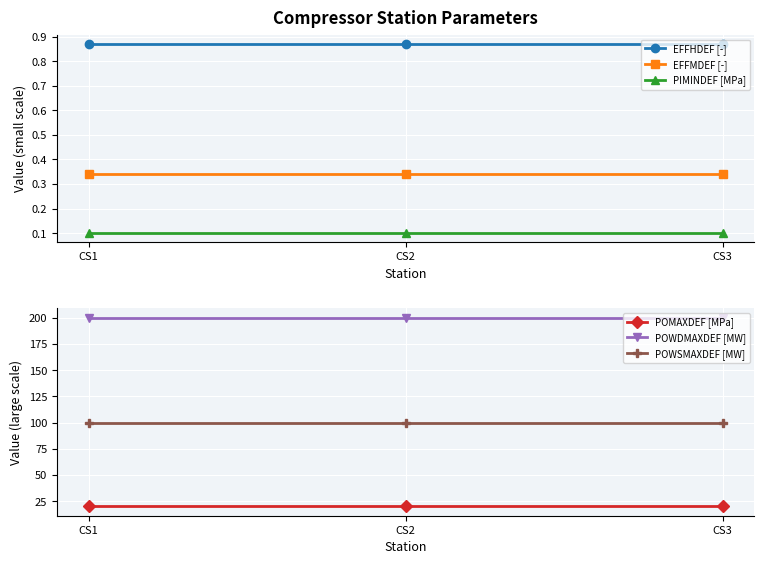

Rank the categories by EFFMDEF [-] value from highest to lowest.

CS1, CS2, CS3